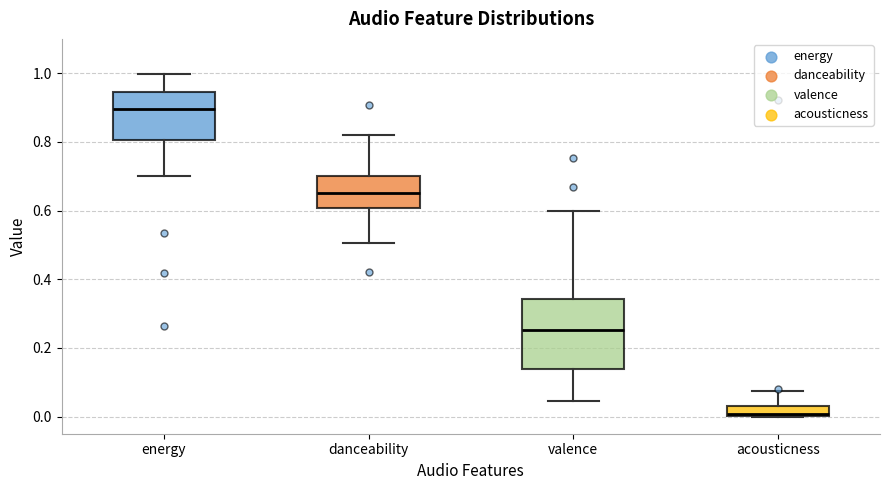

Which box has the lowest median line?

acousticness